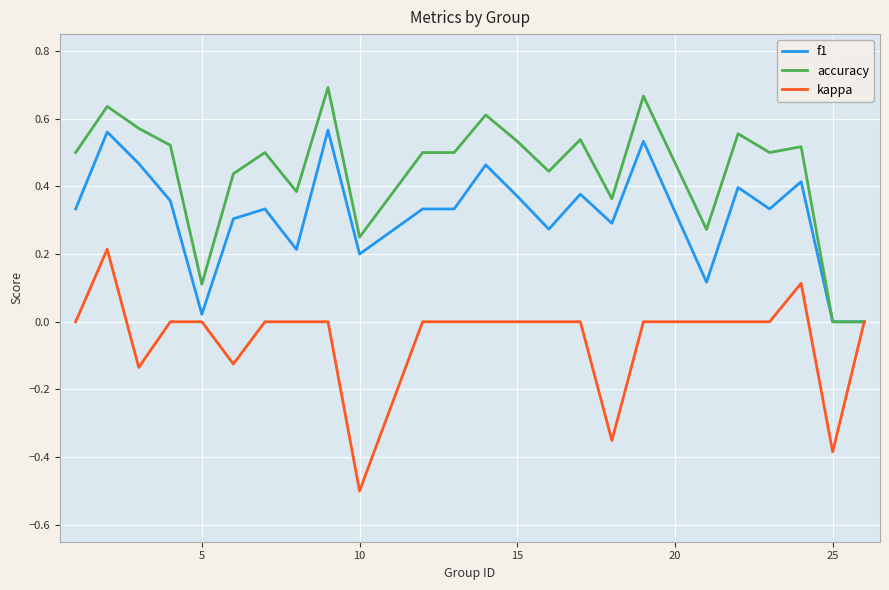

Which series has the largest total across all categories?

accuracy